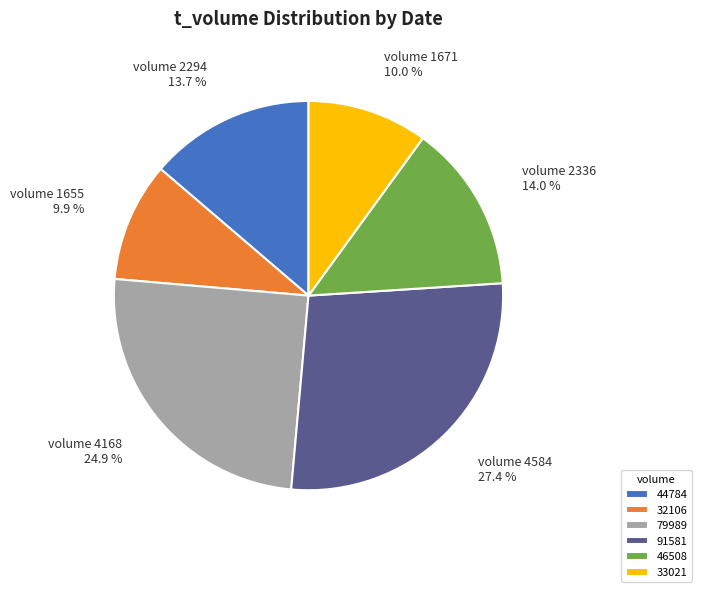

What is the largest slice in the pie chart?

91581